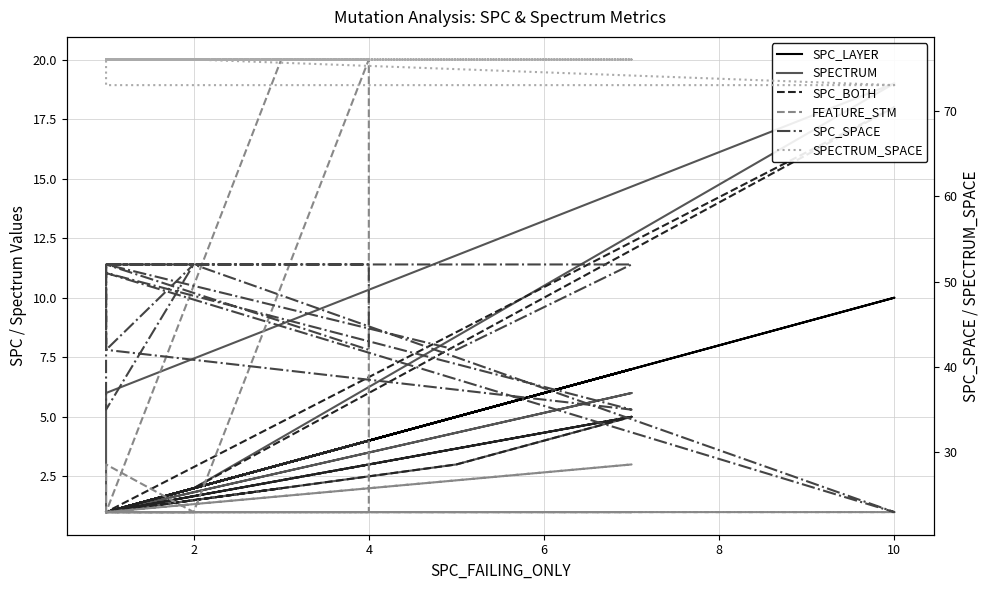

In SPC_LAYER, how many points are higher than both neighbors (excluding endpoints)?

4